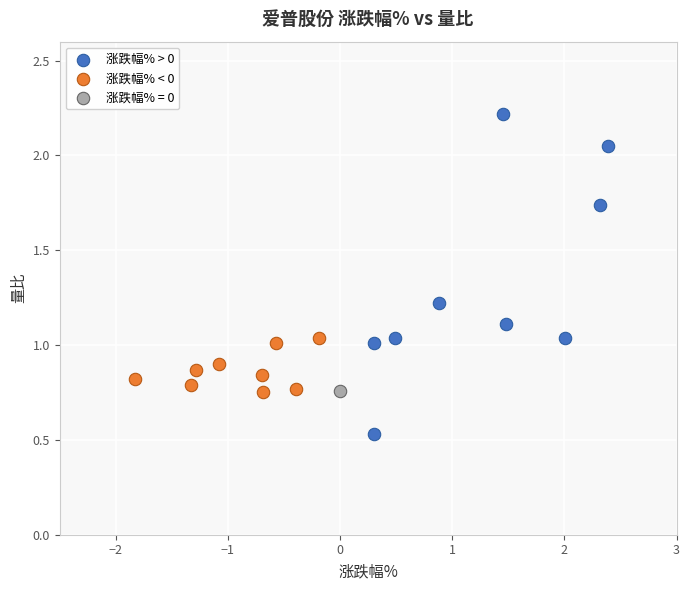

Which series reaches the minimum Y coordinate?

涨跌幅% > 0